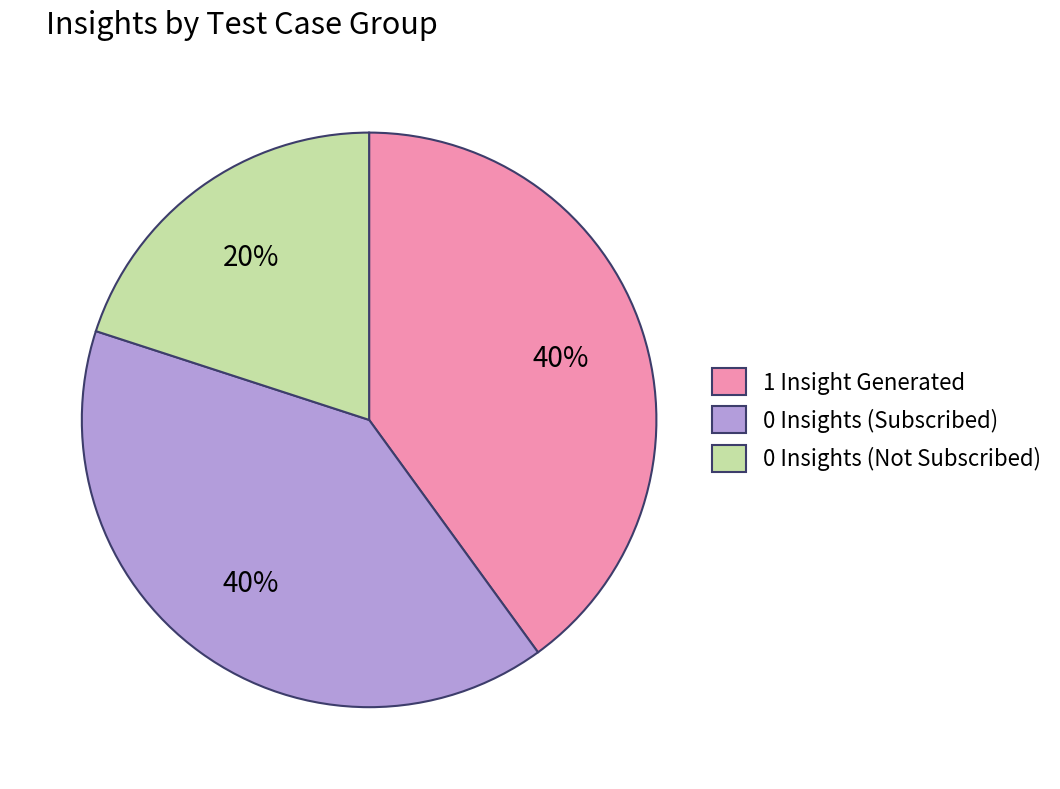

The 0 Insights (Not Subscribed) slice represents 34% of the pie. True or false?

False